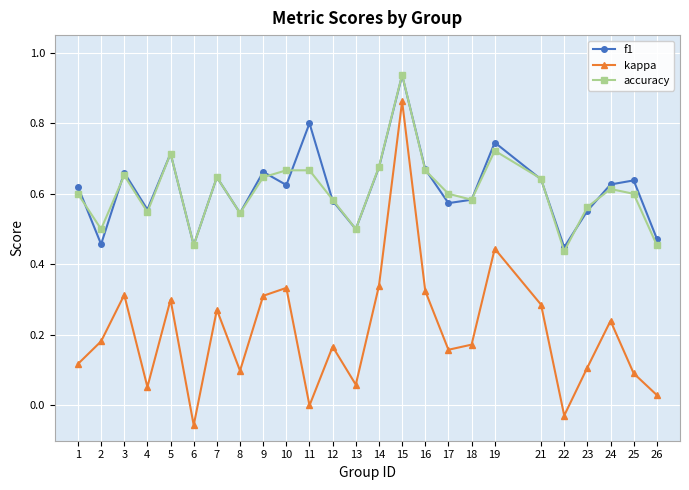

True or false: kappa and accuracy cross at least once.

False